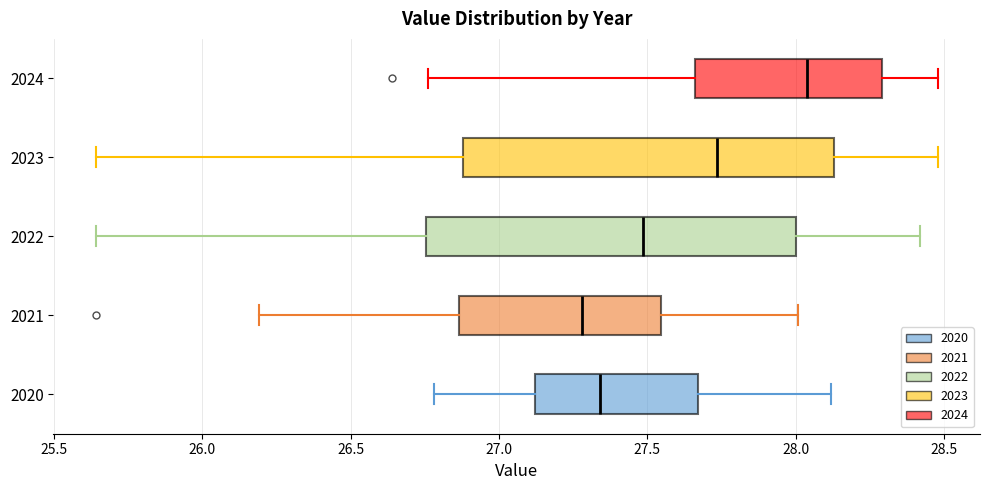

Which box has the furthest to the right median line?

2024